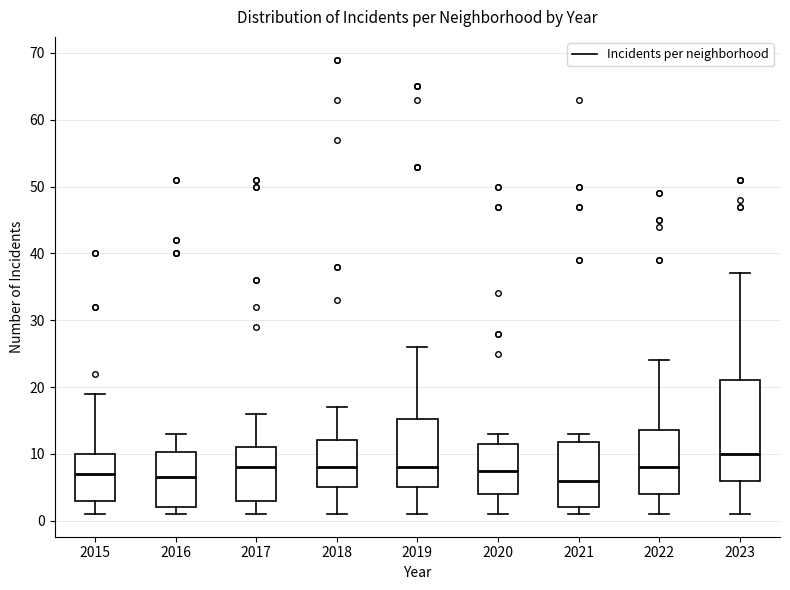

Where does the median line of the box at x = 2022 sit on the y-axis? The values are not printed on the chart, so give them approximately, as read against the axis.

8